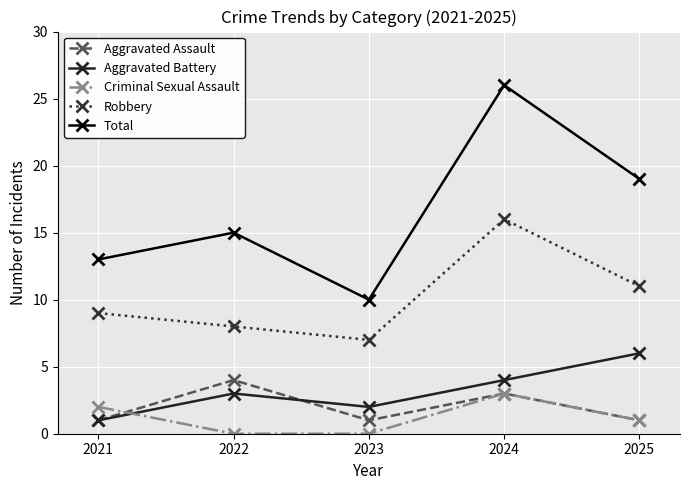

At which category does Criminal Sexual Assault reach its first local peak?

2024